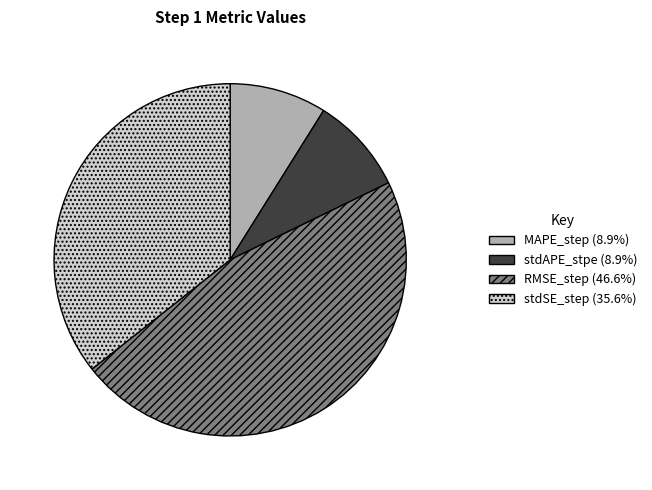

How many slices are in this pie chart?

4